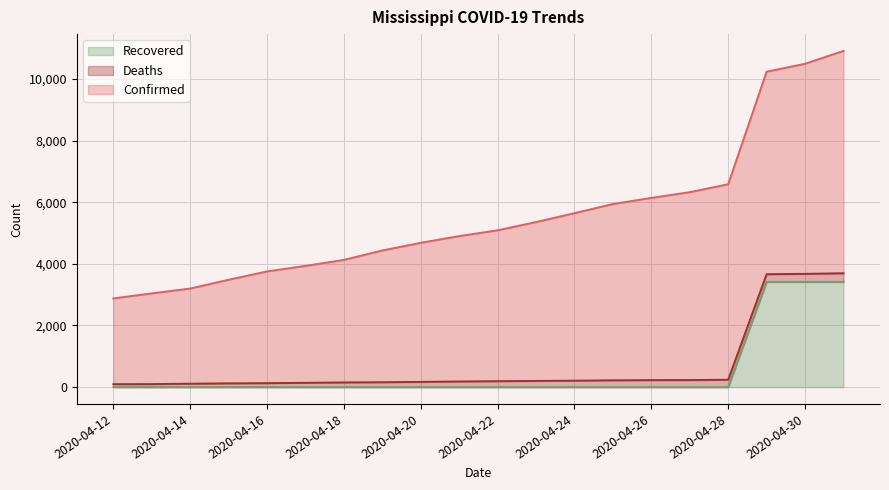

At which category does the chart reach its minimum across all series?

2020-04-12